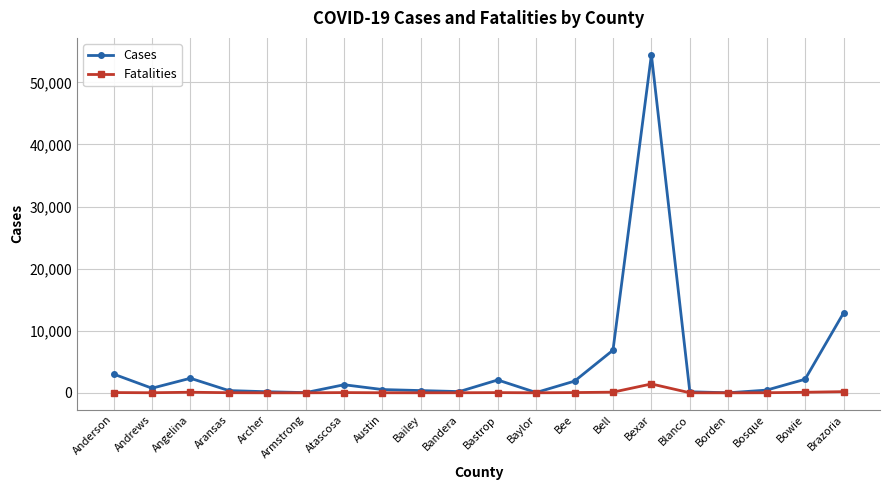

At which category is the sum across all series the highest?

Bexar